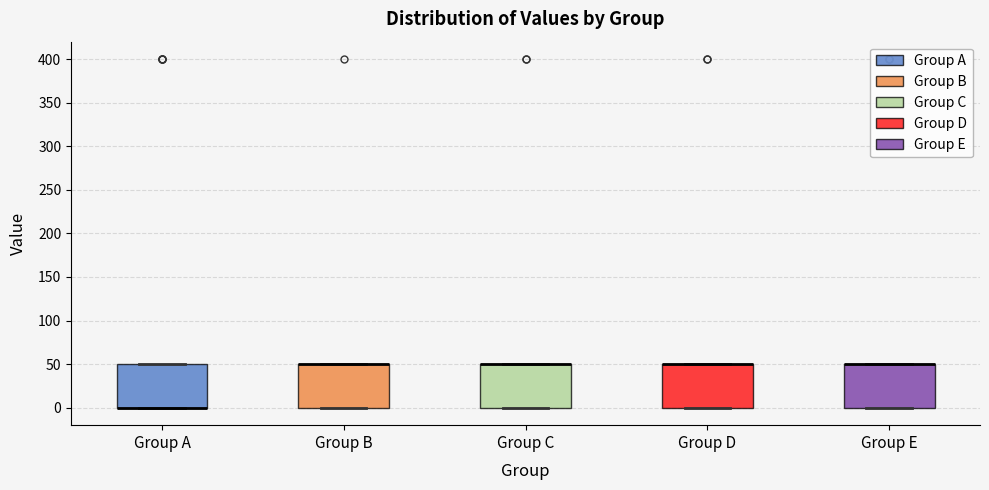

Reading left to right, read every box against the y-axis: the position of its median line, the range the box covers, and the ends of its whiskers. The values are not printed on the chart, so give them approximately, as read against the axis.

Group A: median 0 (drawn on the box's lower edge), box 0 to 50, whiskers 0 to 50
Group B: median 50 (drawn on the box's upper edge), box 0 to 50, whiskers 0 to 50
Group C: median 50 (drawn on the box's upper edge), box 0 to 50, whiskers 0 to 50
Group D: median 50 (drawn on the box's upper edge), box 0 to 50, whiskers 0 to 50
Group E: median 50 (drawn on the box's upper edge), box 0 to 50, whiskers 0 to 50